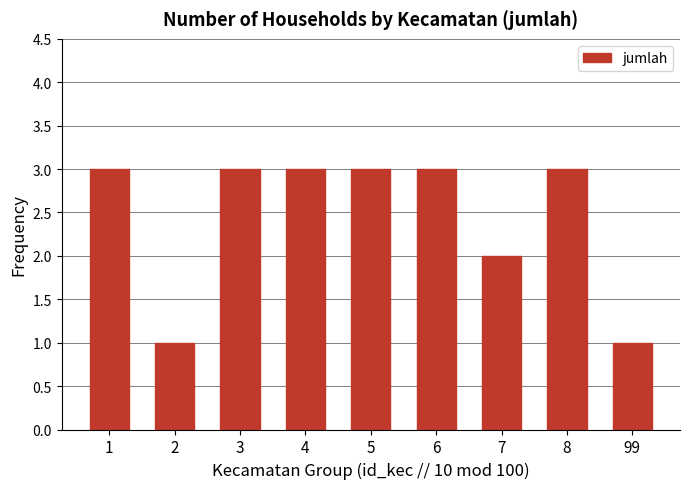

Reading right to left, what are all the values shown in this chart?

99=1	8=3	7=2	6=3	5=3	4=3	3=3	2=1	1=3